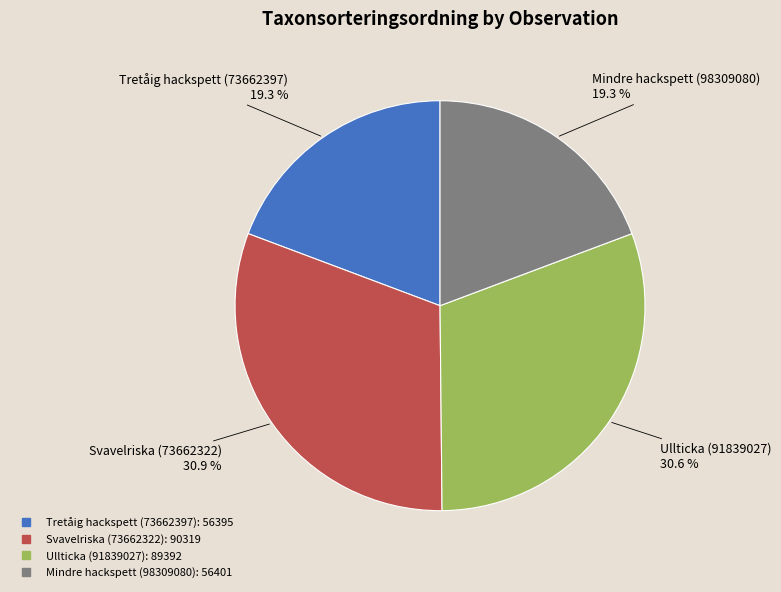

How many slices are in this pie chart?

4